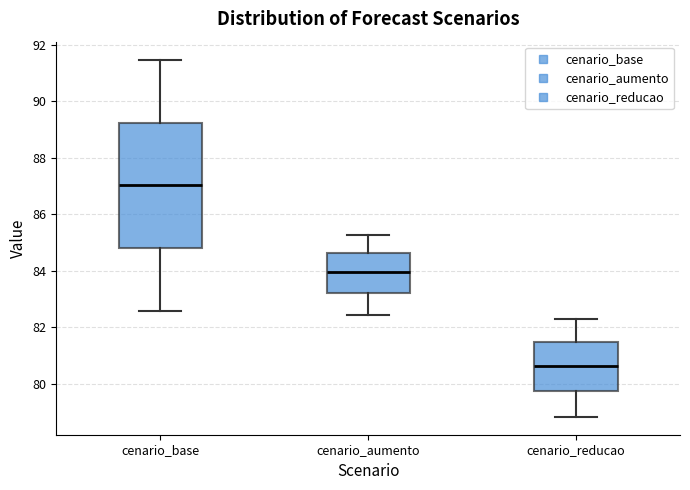

Where does the upper whisker of the box for cenario_base end on the y-axis? The values are not printed on the chart, so give them approximately, as read against the axis.

91.4